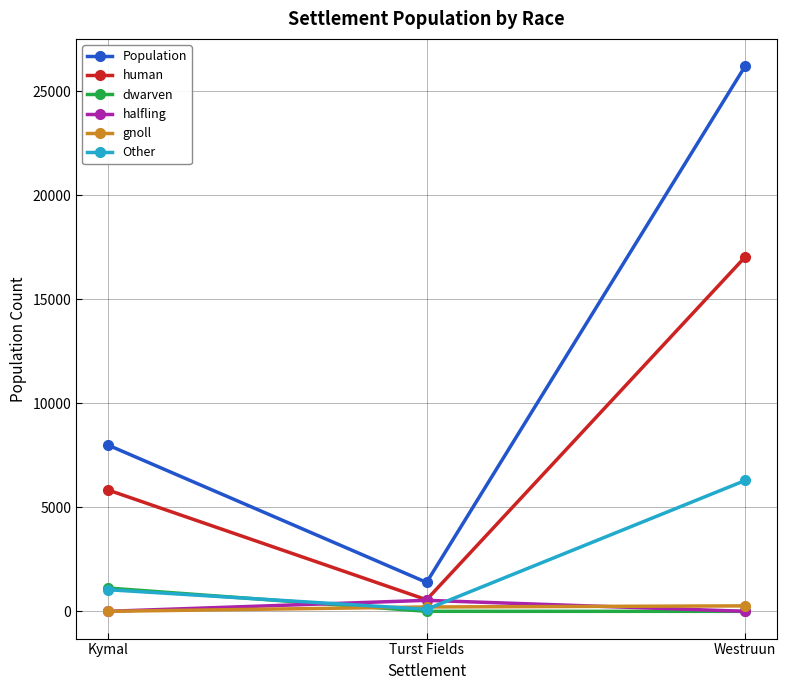

What is the sum of the Population values at Kymal and Turst Fields?

9381.0